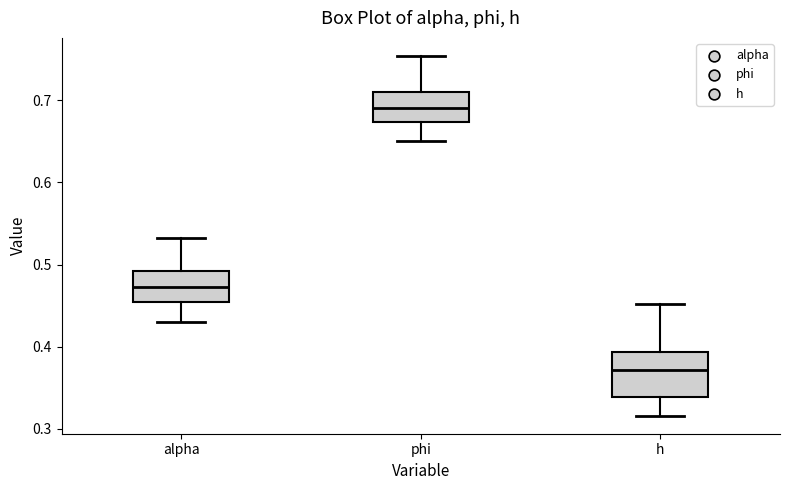

Where does the median line of the box for phi sit on the y-axis? The values are not printed on the chart, so give them approximately, as read against the axis.

0.69